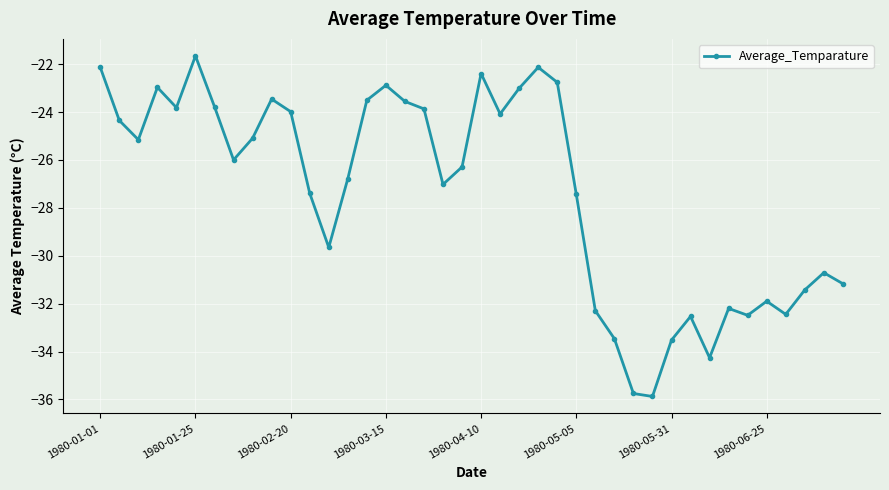

What is the average value?

-27.4